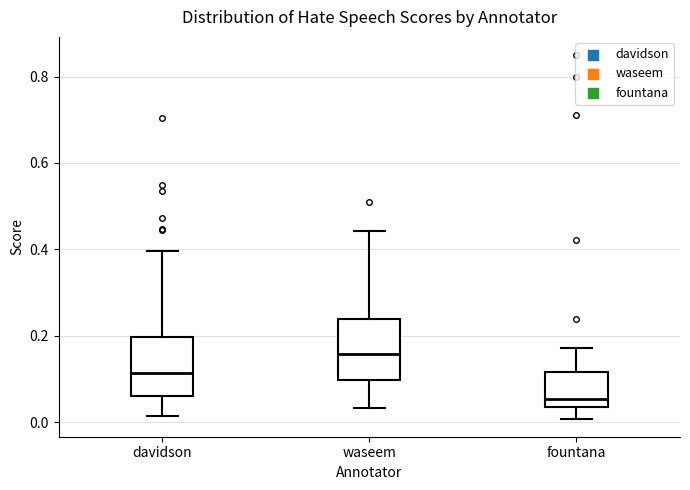

Which box's median line is the lowest?

fountana